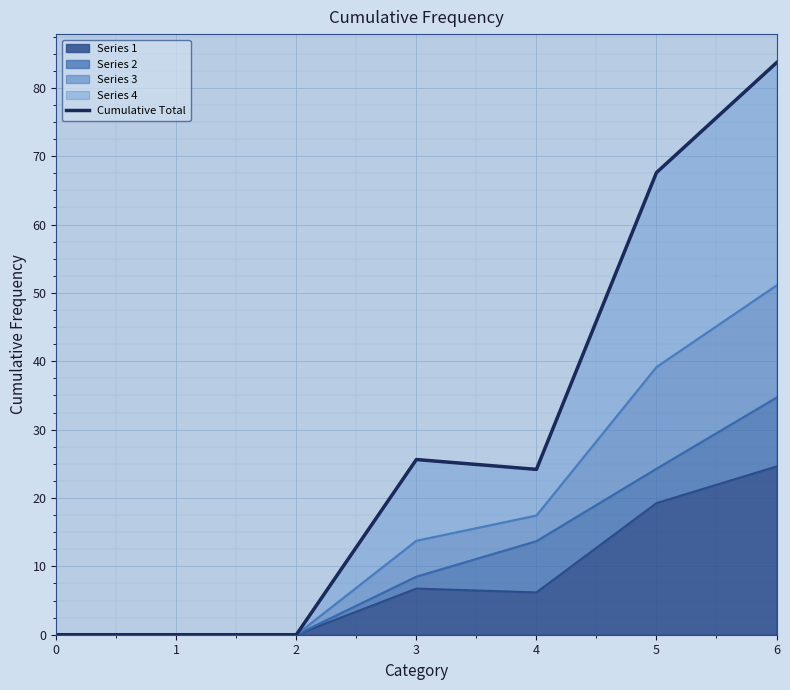

Is it true that the value at 2 is 0.0?

True